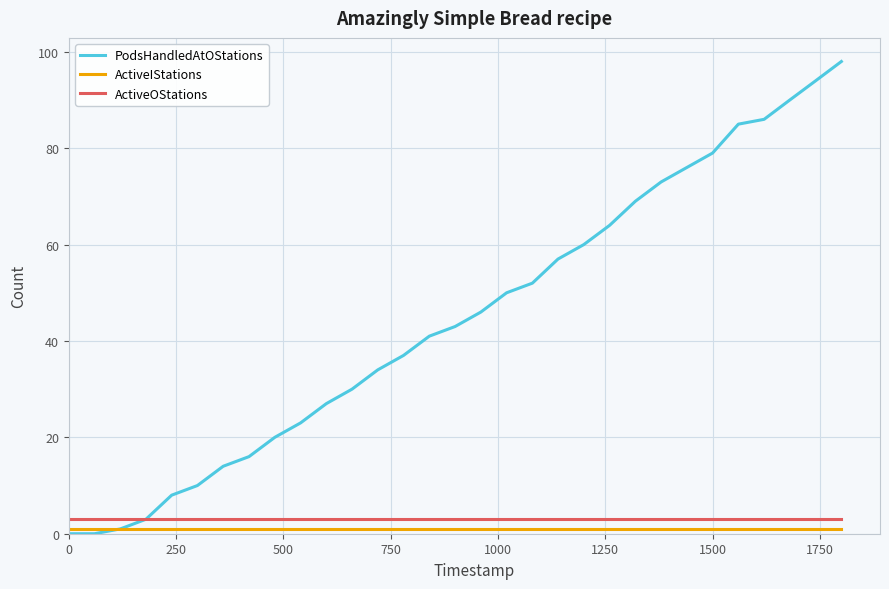

How many lines are shown in the chart?

3